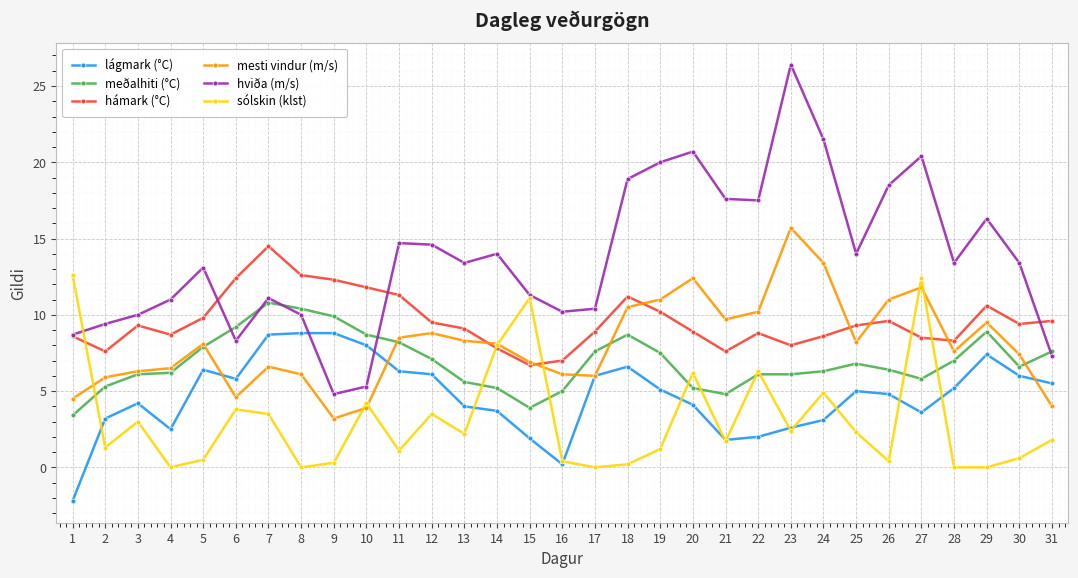

How many lines are shown in the chart?

6